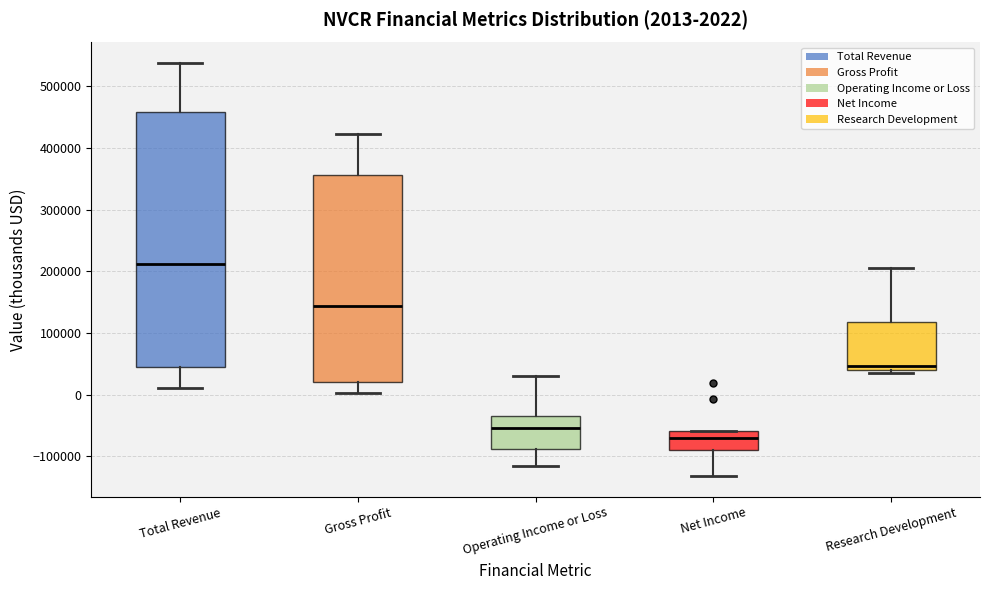

Which box is the tallest, from its lower edge to its upper edge?

Total Revenue